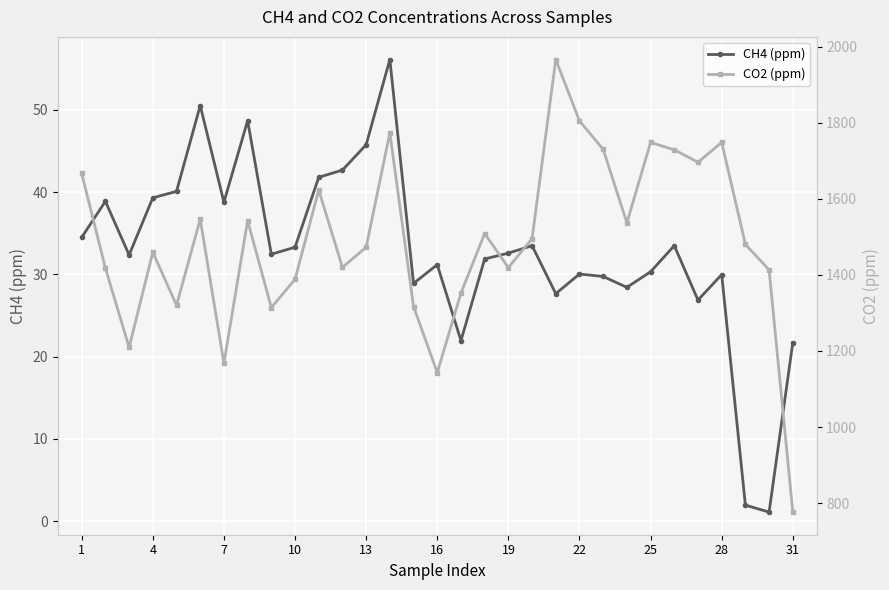

What is the highest value of the CH4 (ppm) series?

56.1